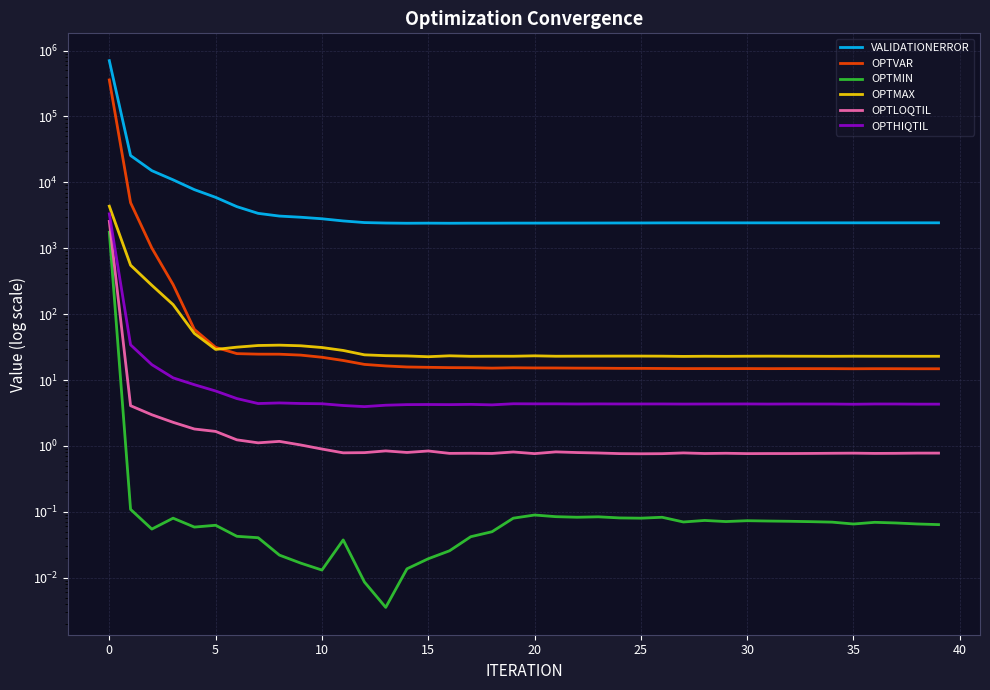

Reading right to left, transcribe all the data shown in this chart.

VALIDATIONERROR: 2428.7	2428.9	2428.4	2427.9	2426.8	2426.9	2425.8	2425.2	2424.6	2424.5	2425.1	2424.3	2424.3	2422.1	2416.0	2414.1	2411.1	2408.7	2407.4	2404.4	2404.2	2398.9	2399.4	2392.4	2401.2	2393.0	2410.4	2449.9	2593.3	2797.9	2951.1	3073.5	3379.4	4271.3	5912.7	7742.5	10902.8	15025.4	25477.7	701265.0
OPTVAR: 14.8	14.8	14.8	14.9	14.8	14.9	14.9	14.9	14.9	14.9	14.9	14.9	14.9	15.0	15.0	15.0	15.1	15.1	15.2	15.2	15.3	15.2	15.4	15.4	15.6	15.8	16.3	17.2	19.8	22.1	23.9	24.6	24.7	25.1	31.3	58.5	280.6	1005.9	4906.7	357669.0
OPTMIN: 0.1	0.1	0.1	0.1	0.1	0.1	0.1	0.1	0.1	0.1	0.1	0.1	0.1	0.1	0.1	0.1	0.1	0.1	0.1	0.1	0.1	0.0	0.0	0.0	0.0	0.0	0.0	0.0	0.0	0.0	0.0	0.0	0.0	0.0	0.1	0.1	0.1	0.1	0.1	1750.1
OPTMAX: 22.9	22.9	22.9	22.9	23.0	22.9	22.9	23.0	23.0	23.0	22.9	22.9	22.8	23.0	23.1	23.1	23.0	23.0	23.0	23.3	22.9	23.0	22.9	23.3	22.6	23.2	23.4	24.1	28.1	31.1	33.1	33.8	33.4	31.5	29.1	50.9	139.4	273.9	552.0	4345.6
OPTLOQTIL: 0.8	0.8	0.8	0.8	0.8	0.8	0.8	0.8	0.8	0.8	0.8	0.8	0.8	0.8	0.8	0.8	0.8	0.8	0.8	0.8	0.8	0.8	0.8	0.8	0.8	0.8	0.8	0.8	0.8	0.9	1.0	1.2	1.1	1.2	1.7	1.8	2.3	3.0	4.1	2555.7
OPTHIQTIL: 4.3	4.3	4.3	4.3	4.3	4.3	4.3	4.3	4.3	4.3	4.3	4.3	4.3	4.3	4.3	4.3	4.3	4.3	4.4	4.3	4.4	4.2	4.3	4.2	4.2	4.2	4.1	3.9	4.1	4.4	4.4	4.5	4.4	5.2	6.8	8.5	10.8	17.1	34.2	3324.7